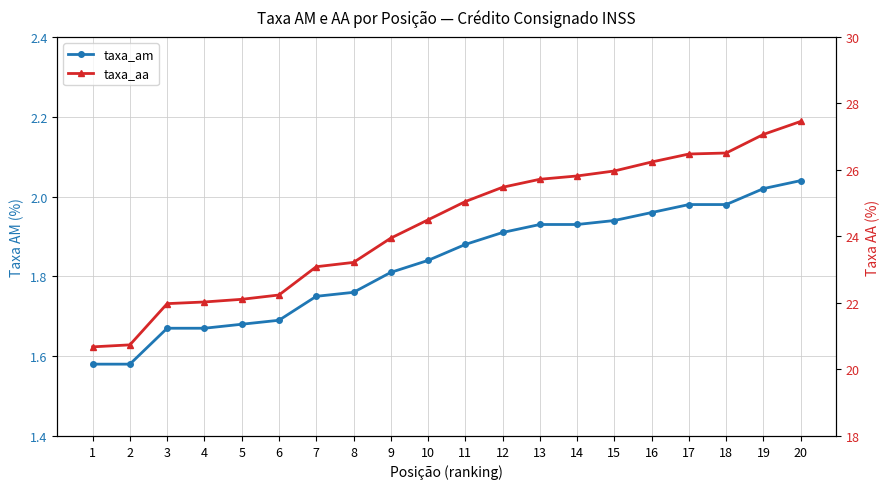

Is it true that taxa_aa equals 10.1 at 7?

False